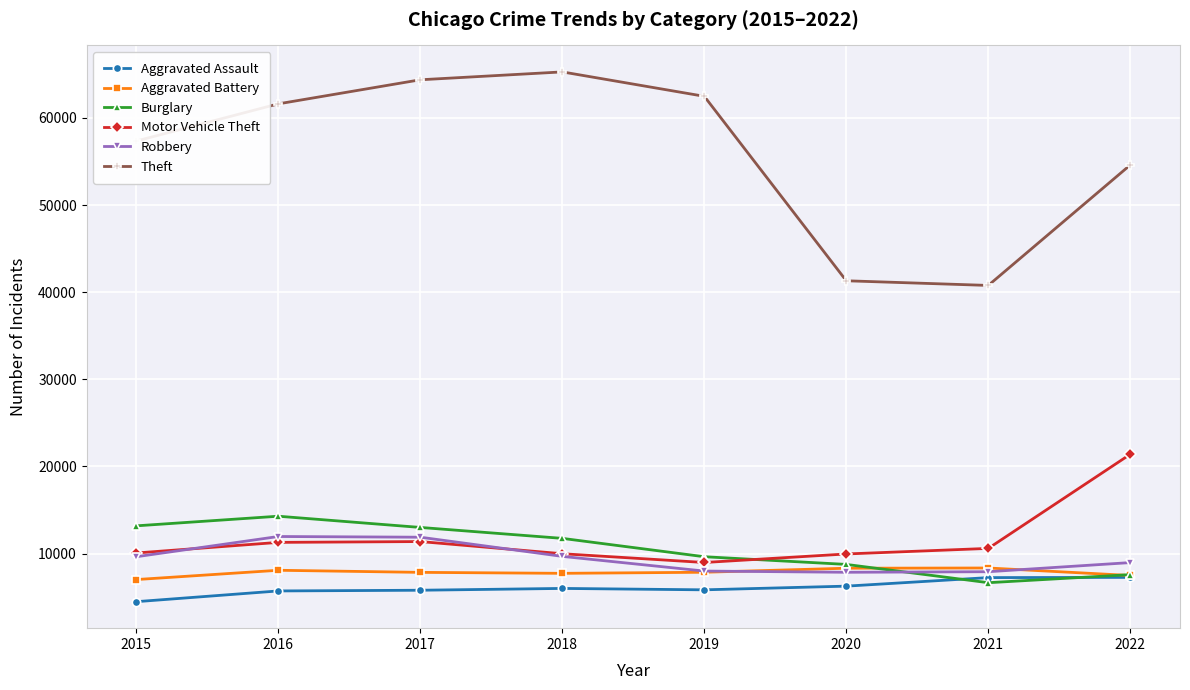

How many lines are shown in the chart?

6